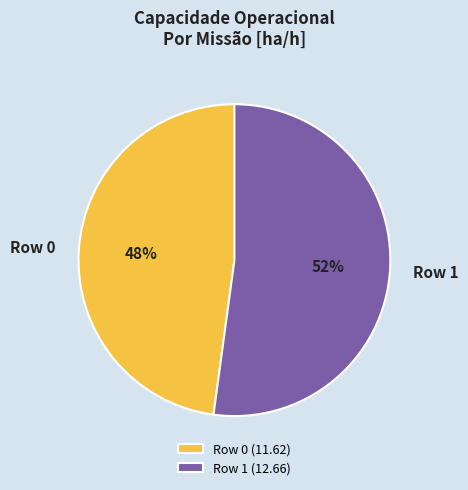

What is the smallest slice in the pie chart?

Row 0